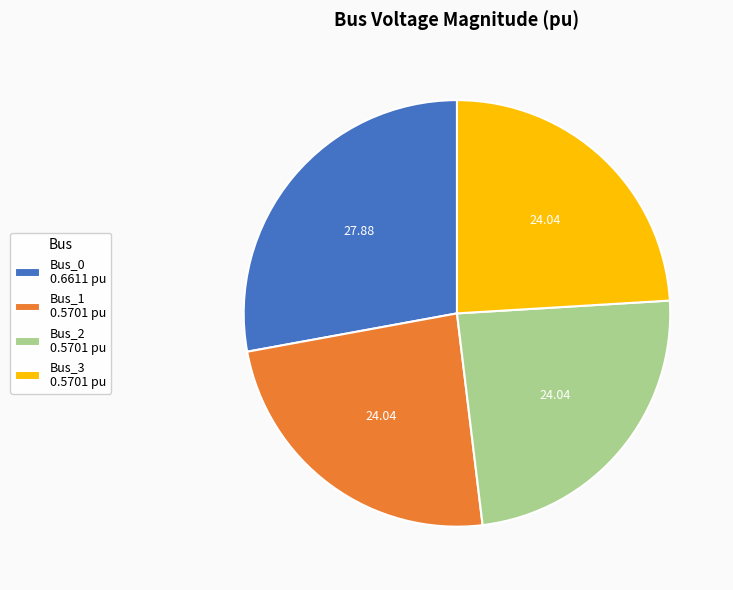

Is the sum of Bus_3 0.5701 pu and Bus_0 0.6611 pu greater than half?

Yes